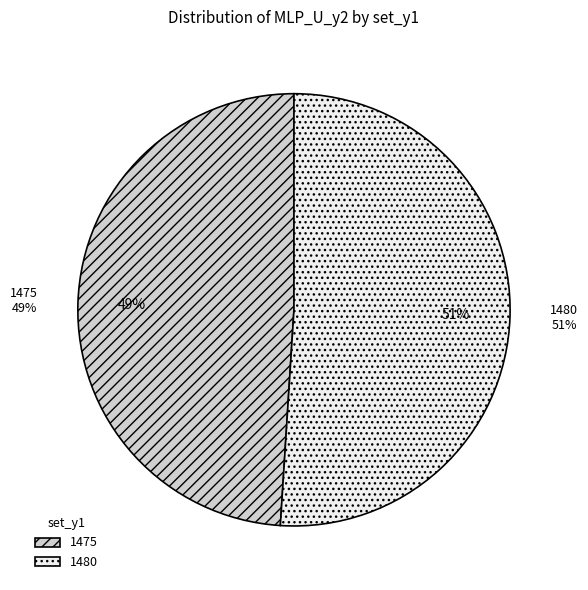

Does 1475 represent more than half of the total?

No